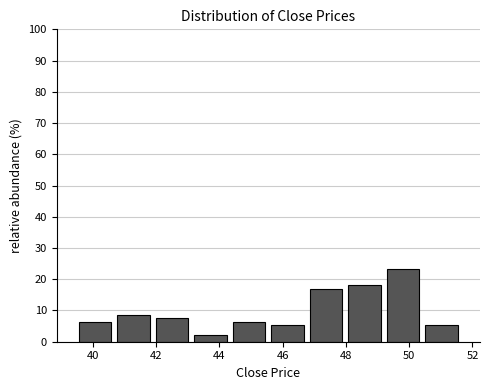

Which range on the x-axis has the tallest bar?

49.2 to 50.4